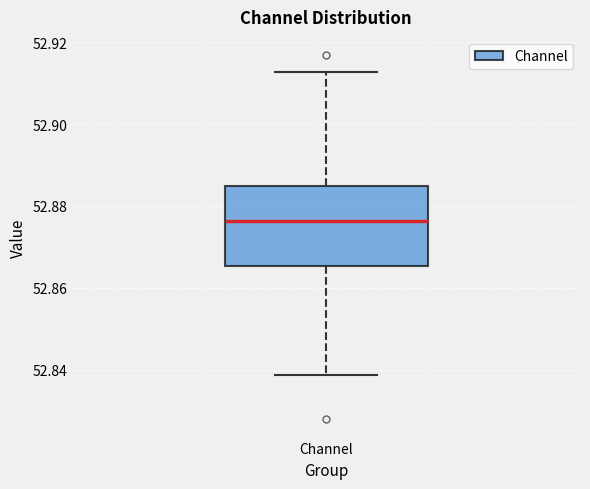

Transcribe this box plot: give where the median line is, the range the box spans, and where the two whiskers end, as read against the y-axis. The values are not printed on the chart, so give them approximately, as read against the axis.

median 52.876, box 52.866 to 52.884, whiskers 52.838 to 52.912